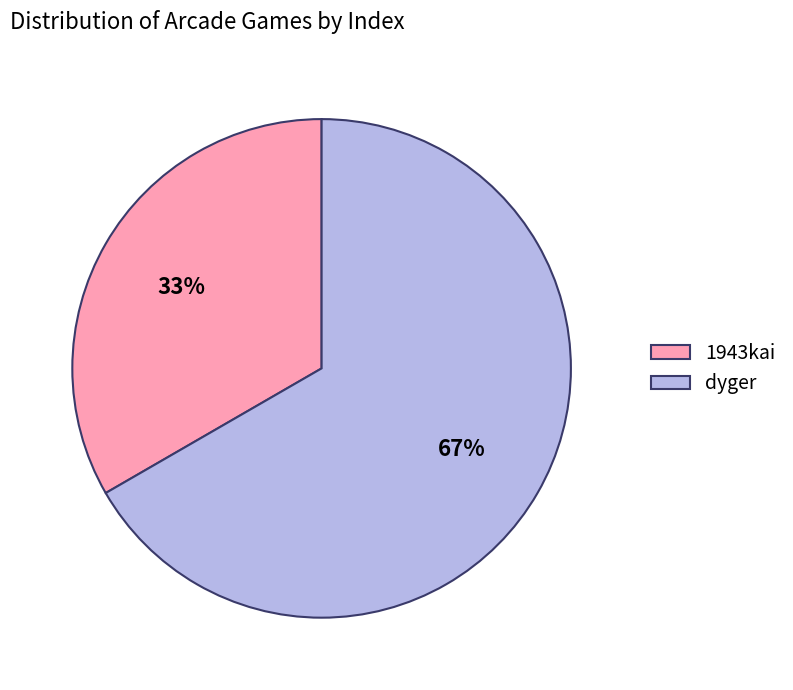

Which slice is the smallest?

1943kai